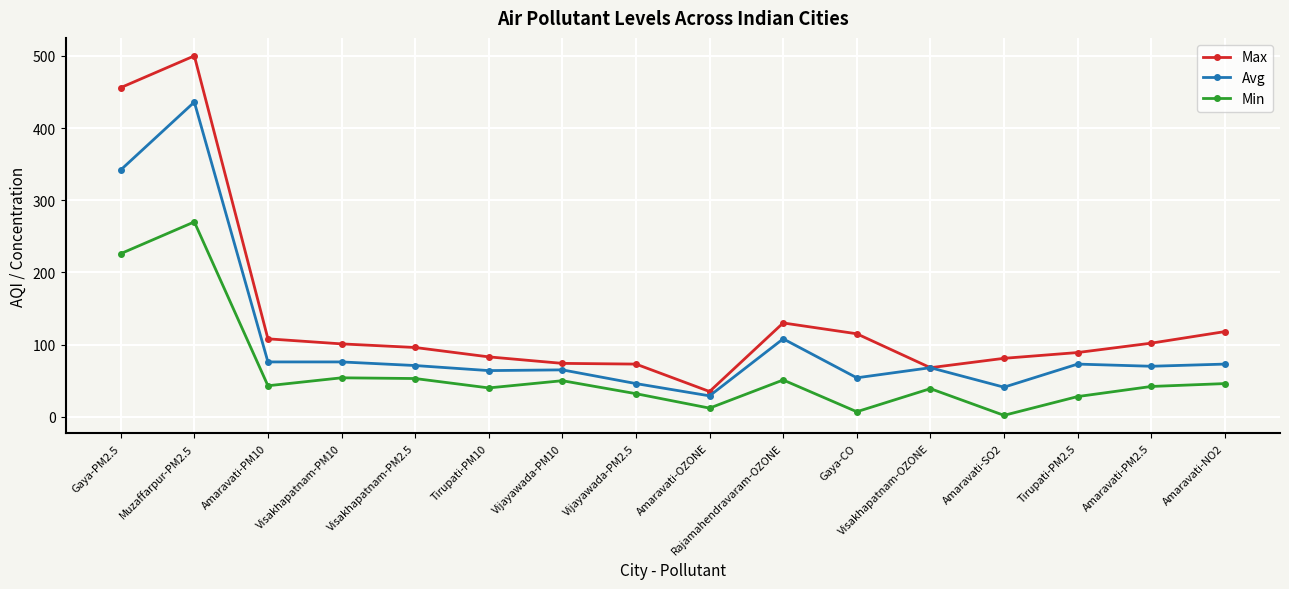

Where does the Min series first go above 43?

Gaya-PM2.5